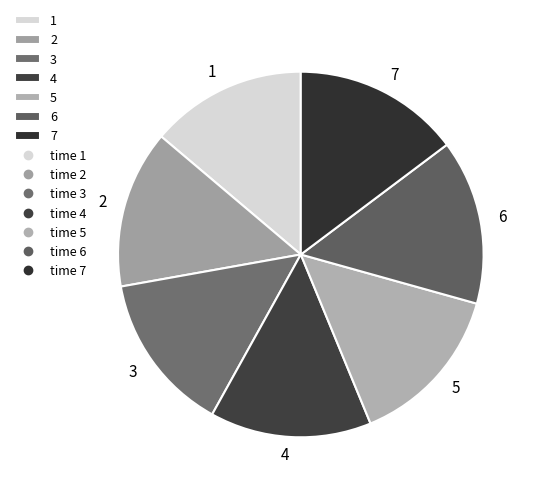

Is 1 the majority of the pie?

No